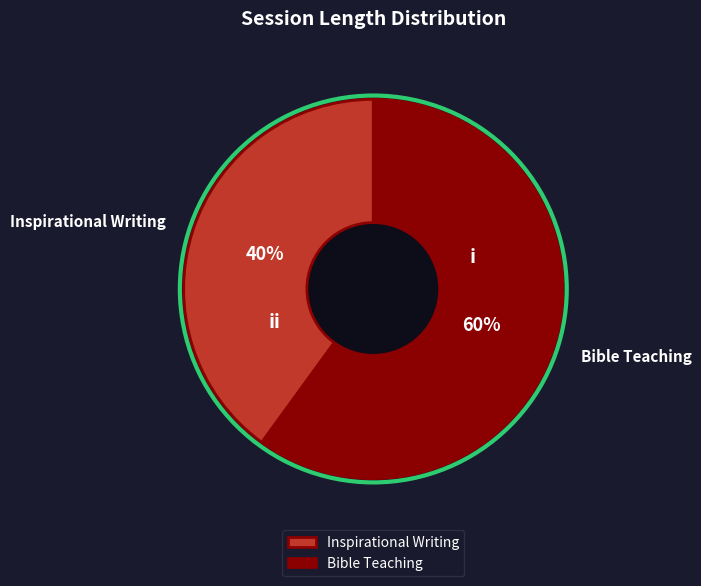

How many slices are in this pie chart?

2